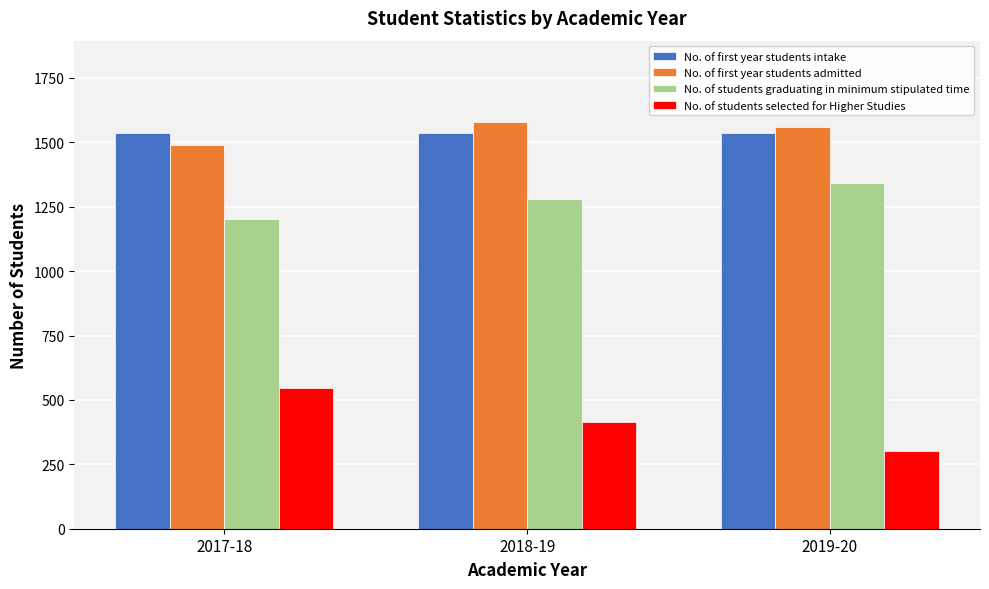

What is the difference between the No. of students graduating in minimum stipulated time values at 2018-19 and 2019-20?

61